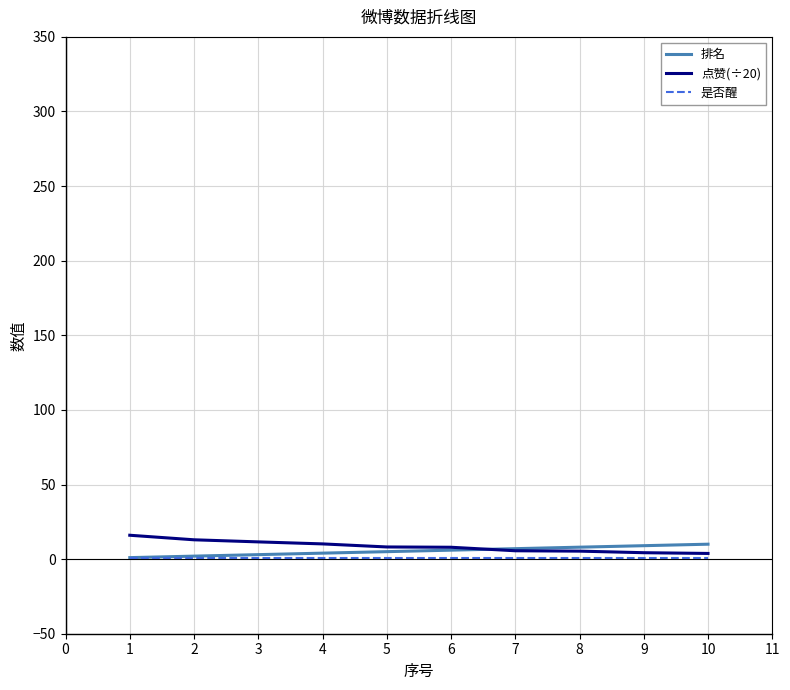

What is the sum of all 排名 values?

55.0